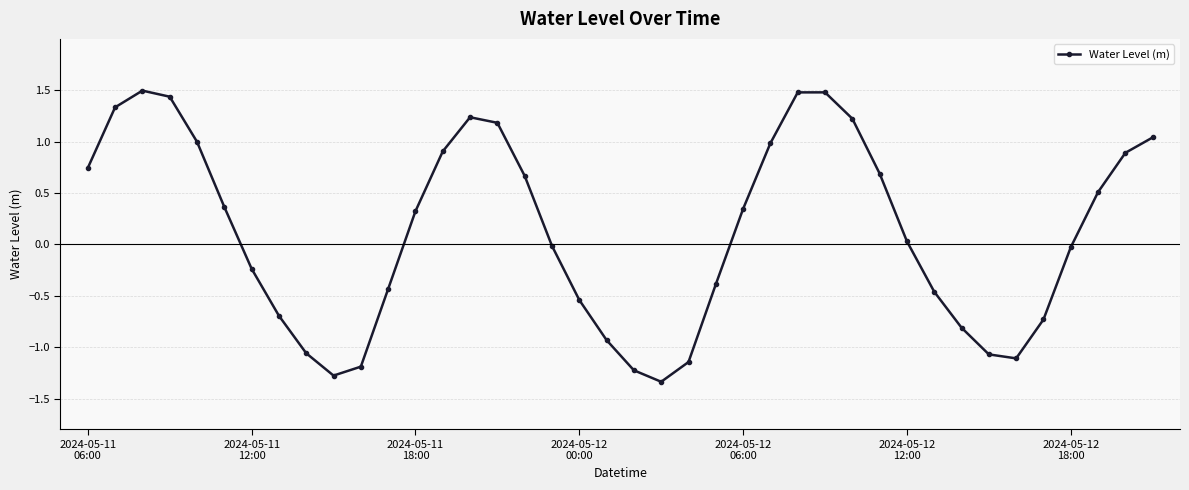

What is the greatest value displayed?

1.5